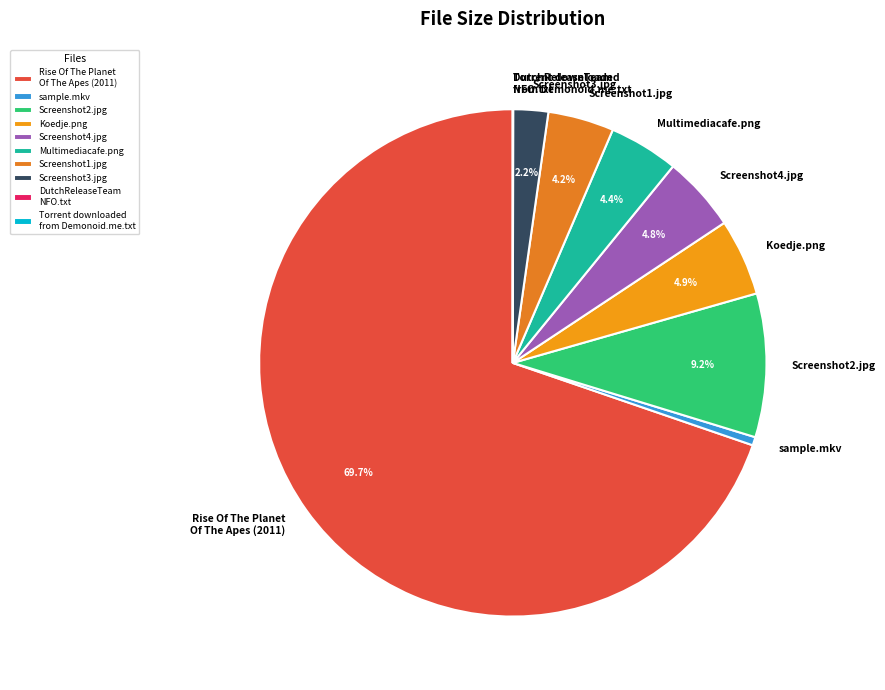

Which category has the biggest portion of the pie?

Rise Of The Planet Of The Apes (2011)